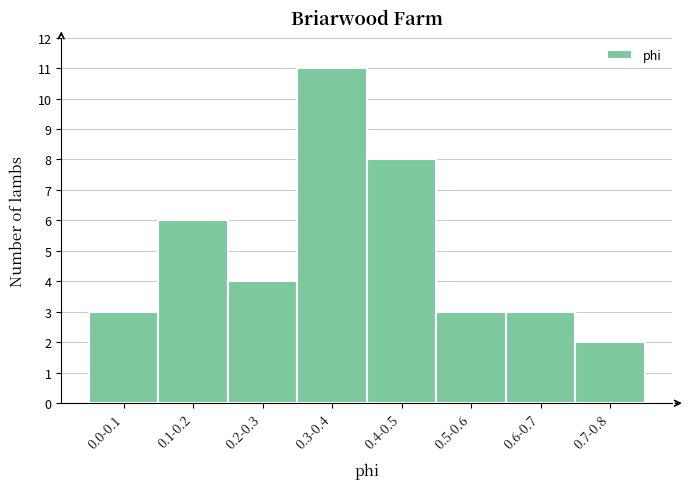

Reading left to right, extract all data points from this chart.

0.0-0.1=3	0.1-0.2=6	0.2-0.3=4	0.3-0.4=11	0.4-0.5=8	0.5-0.6=3	0.6-0.7=3	0.7-0.8=2